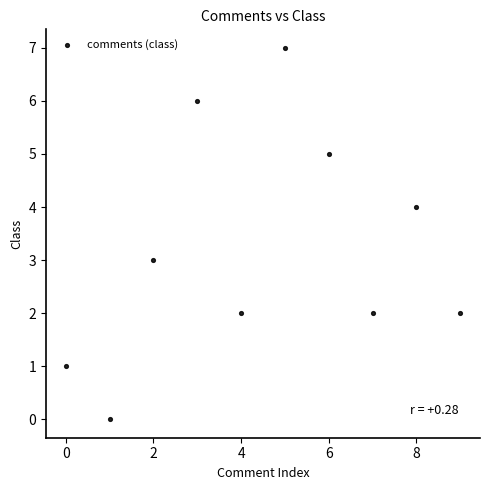

What is the average Y value?

3